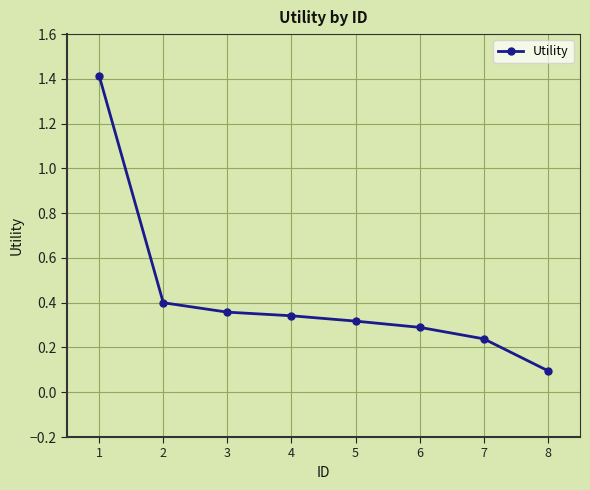

Is this an area chart (filled region under the line)?

No